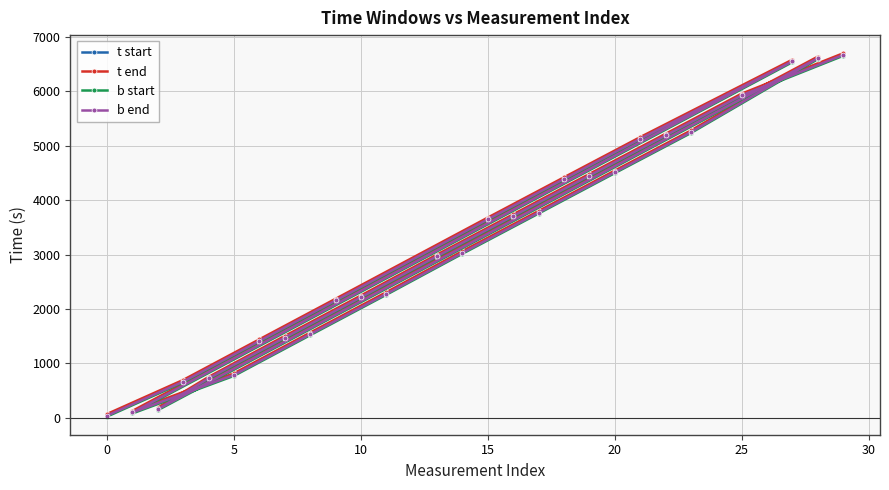

What is the lowest value of the b start series?

24.2